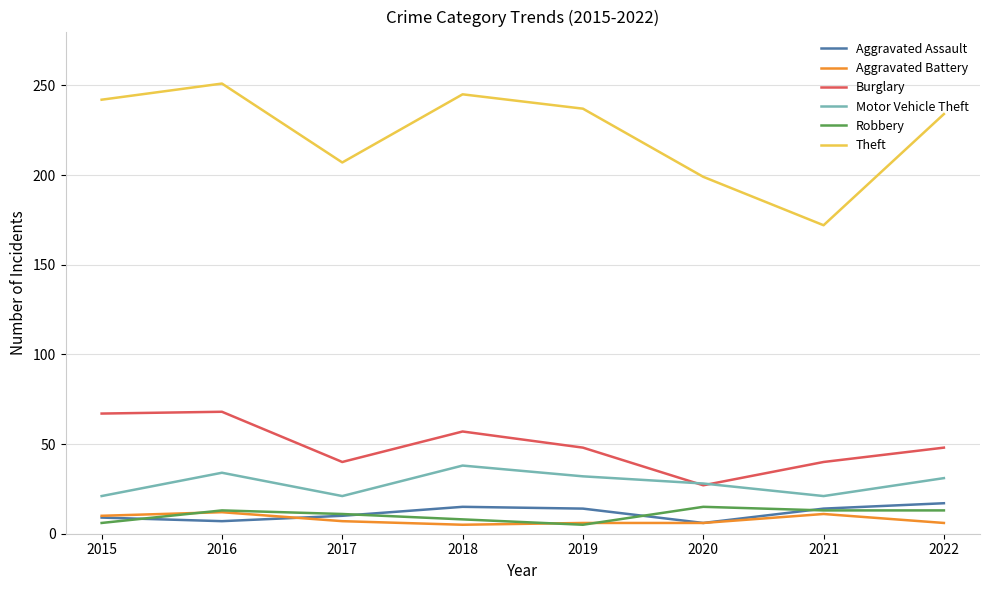

Is this an area chart (filled region under the line)?

No